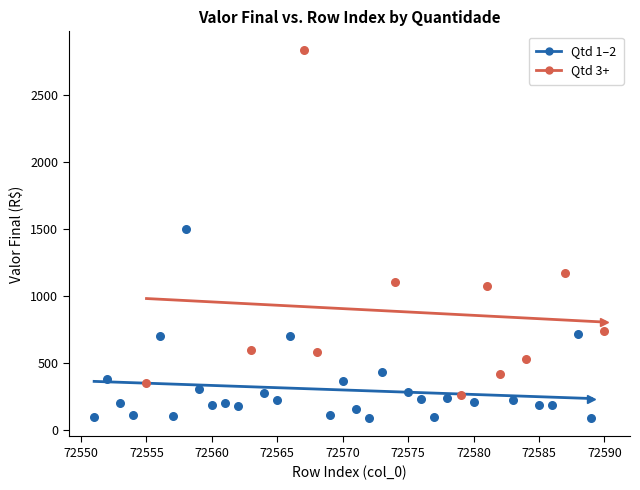

What are all the series names shown in the legend?

Qtd 1–2, Qtd 3+